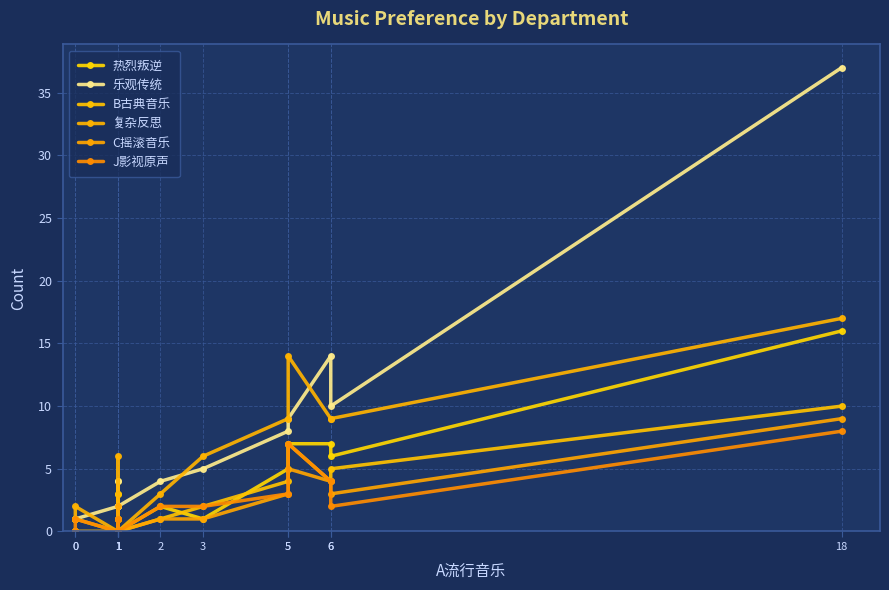

True or false: 复杂反思 and C摇滚音乐 intersect in this chart.

False